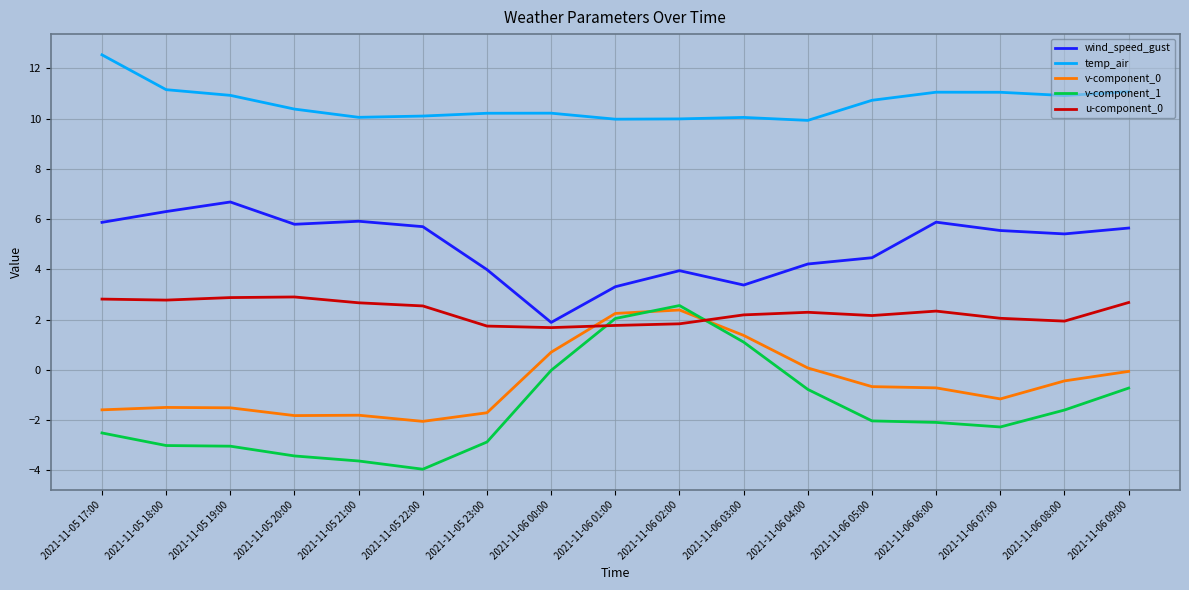

What is the difference between the v-component_1 values at 2021-11-06 06:00 and 2021-11-06 09:00?

1.4